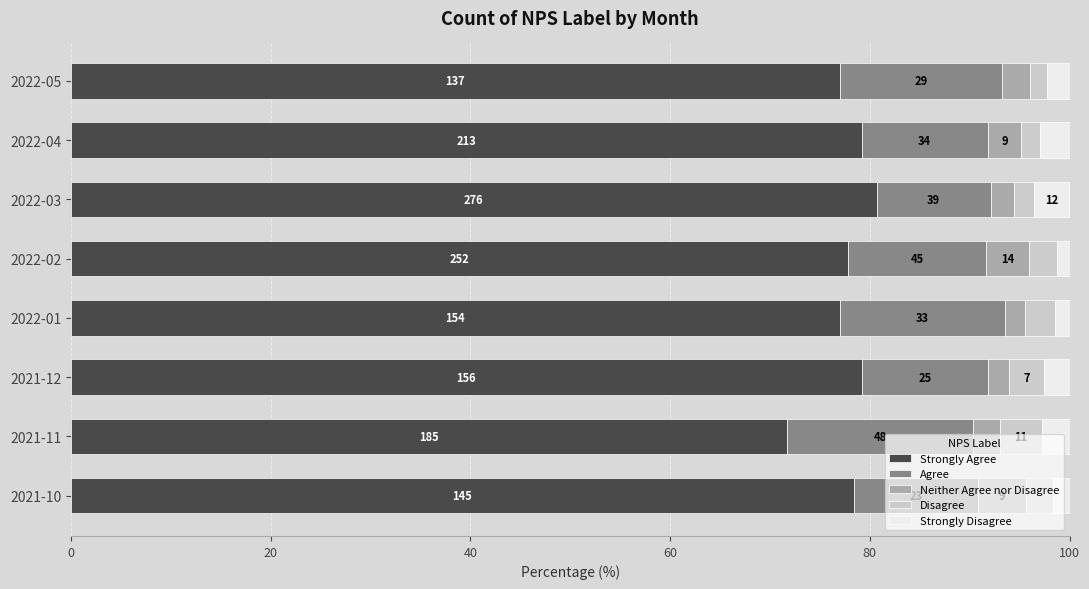

What position from the left is 2022-01?

4